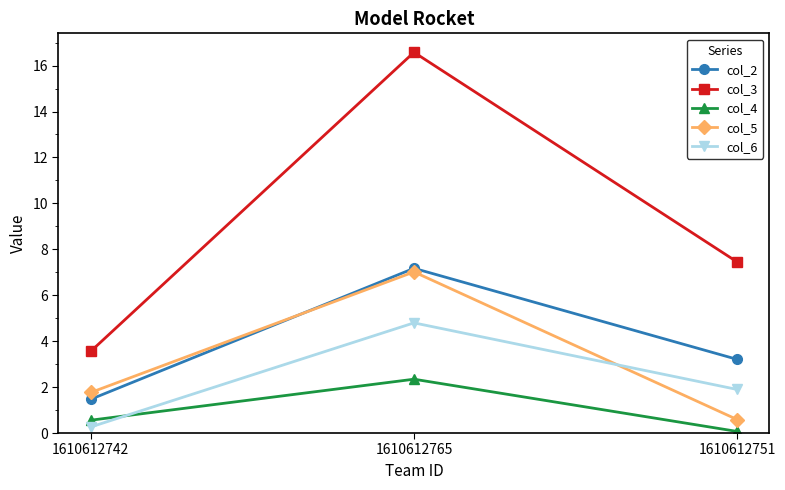

Which category has the lowest value across all series?

1610612751